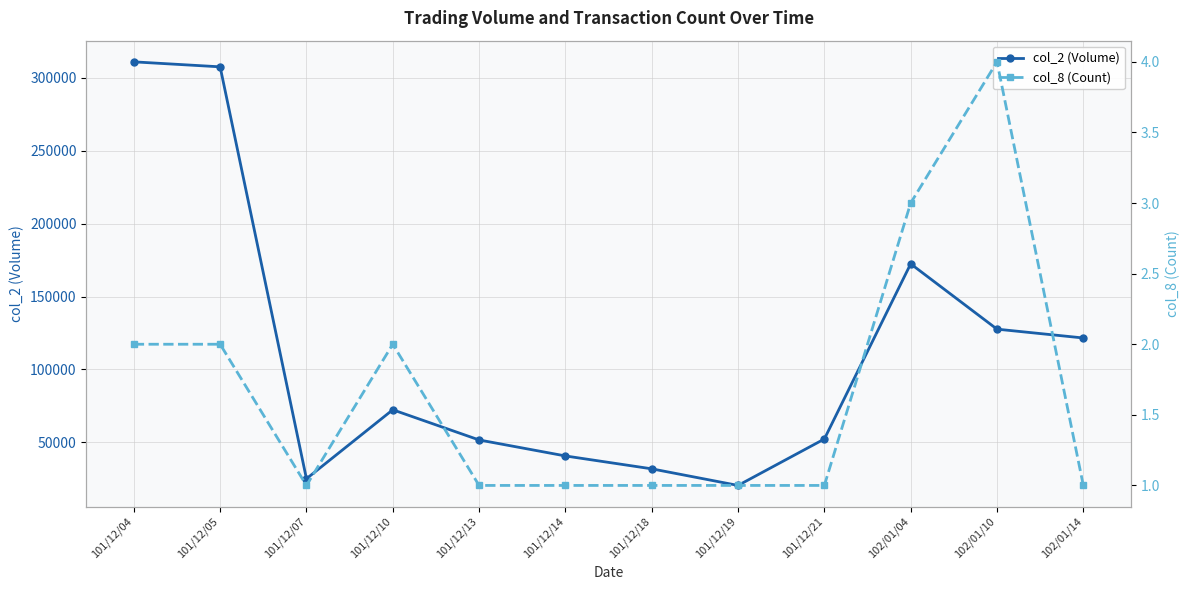

At which category is the sum across all series the highest?

101/12/04